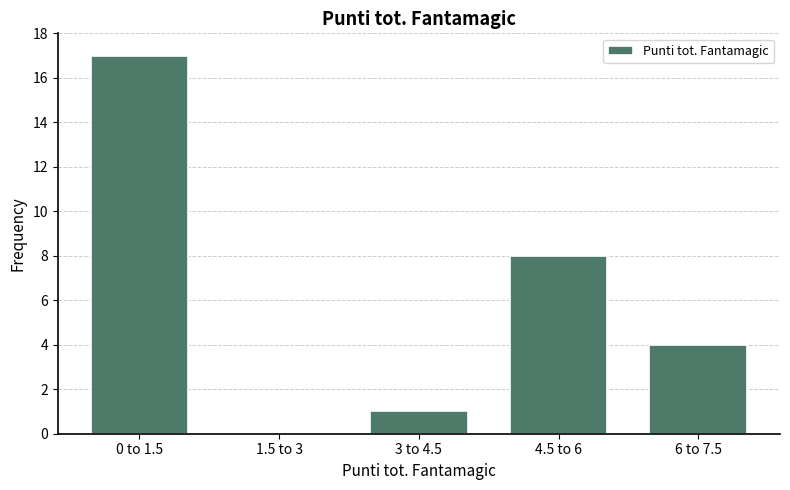

Reading left to right, what are all the values shown in this chart?

0 to 1.5=17	1.5 to 3=0	3 to 4.5=1	4.5 to 6=8	6 to 7.5=4